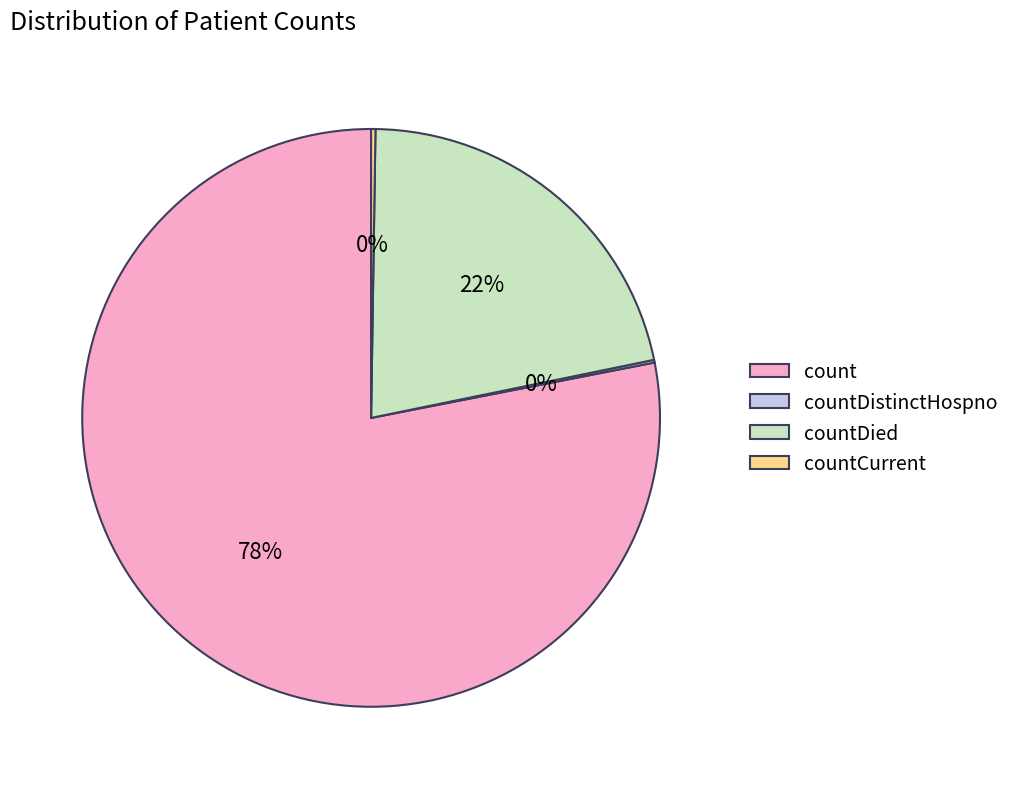

Does count represent more than half of the total?

Yes